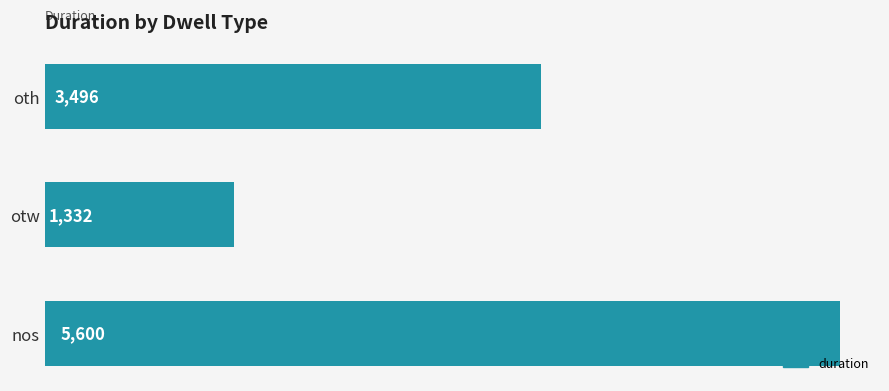

Which label corresponds to the smallest value in the chart?

otw